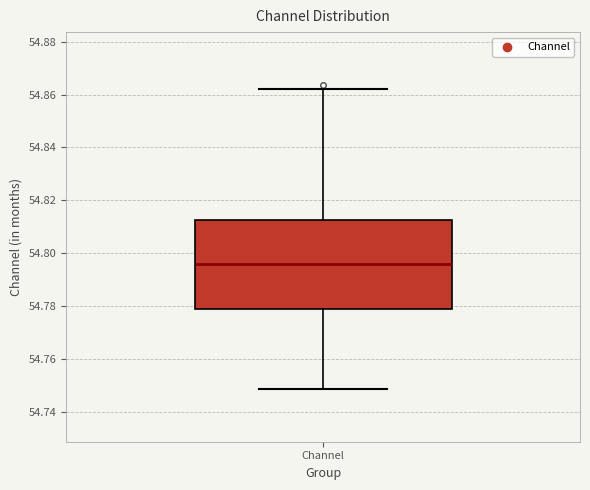

Transcribe this box plot: give where the median line is, the range the box spans, and where the two whiskers end, as read against the y-axis. The values are not printed on the chart, so give them approximately, as read against the axis.

median 54.796, box 54.780 to 54.812, whiskers 54.748 to 54.862